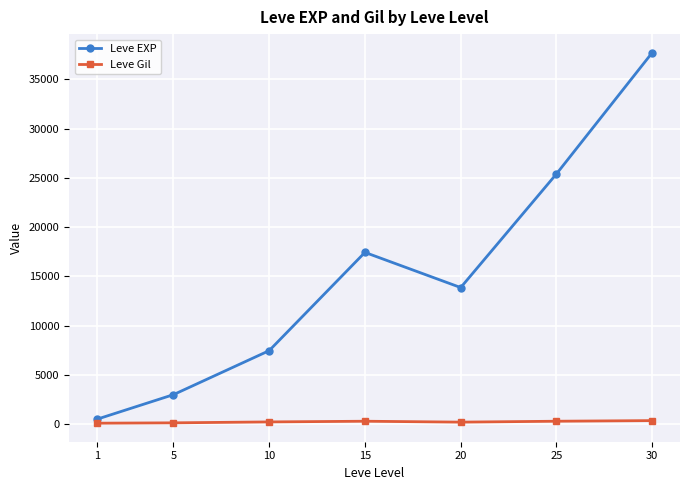

At which label does Leve EXP reach its peak?

30